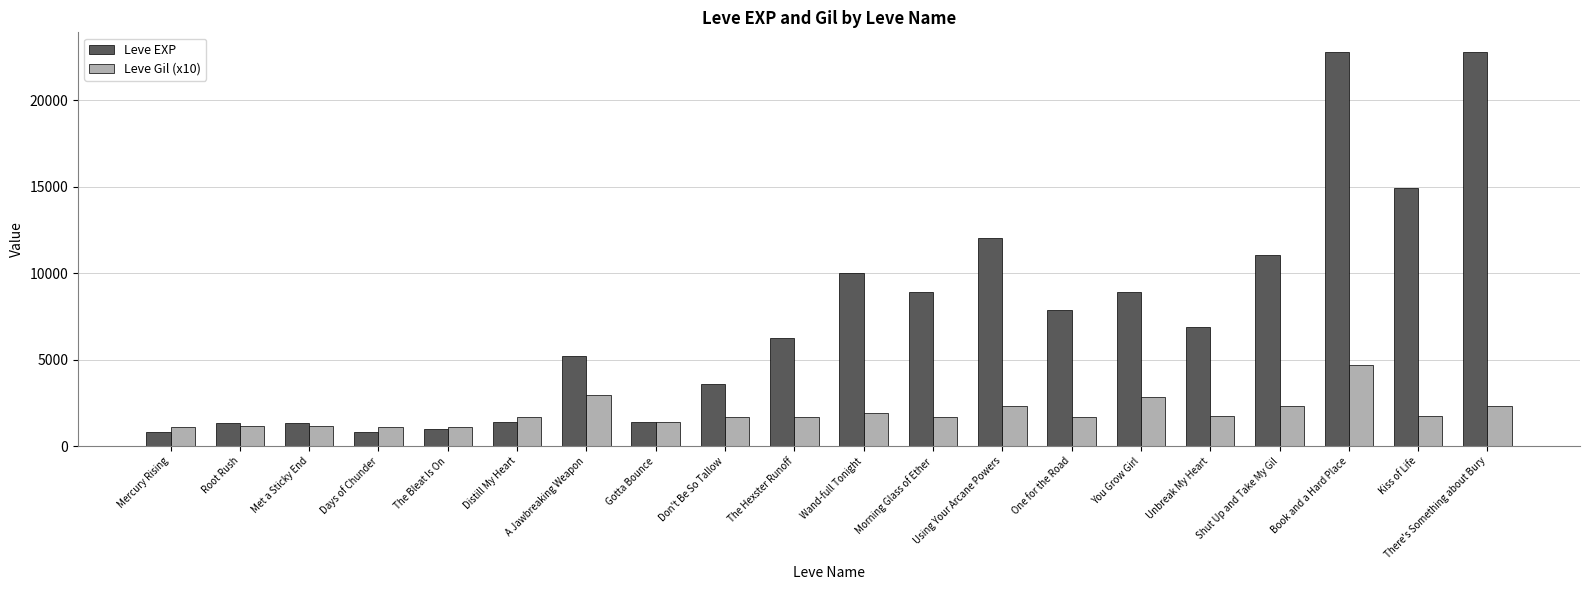

What position from the left is There's Something about Bury?

20